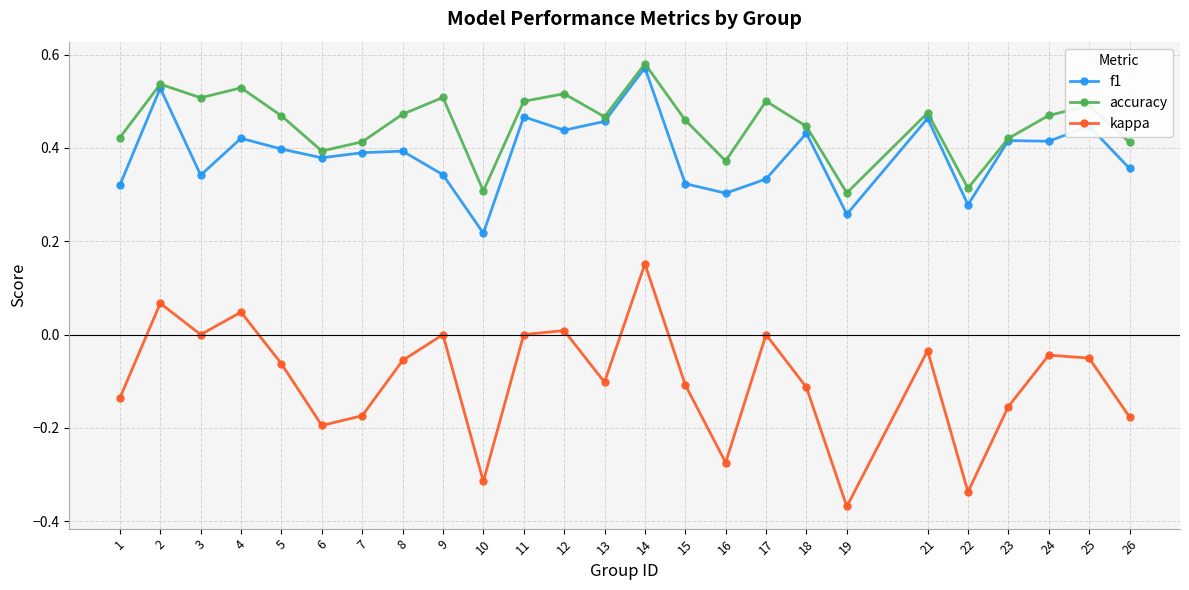

How many series are shown in this chart?

3